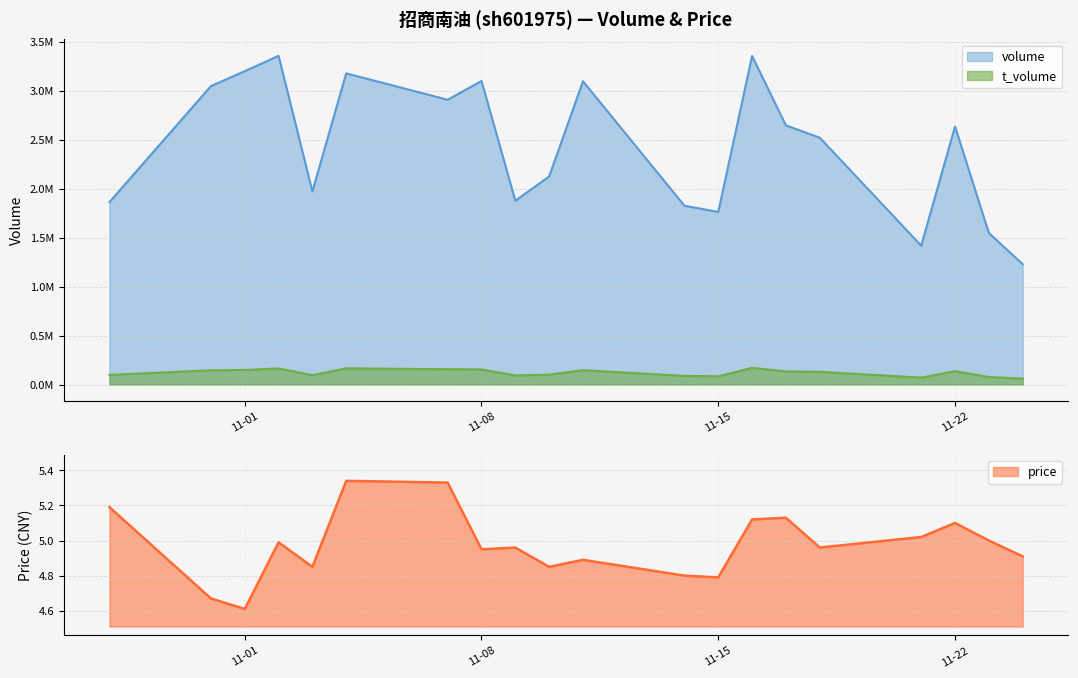

What is the difference between the t_volume values at 2022-11-14 and 2022-11-03?

7918.0